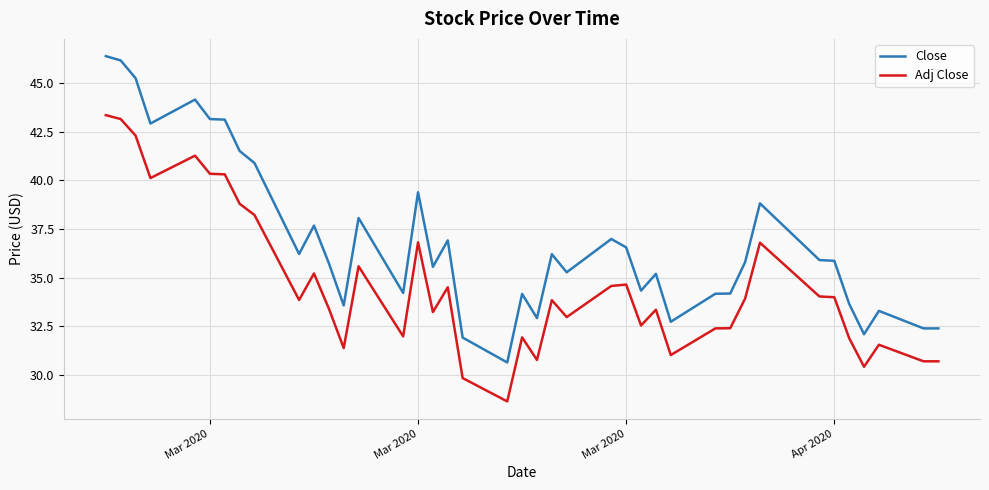

Which series has the largest total across all categories?

Close